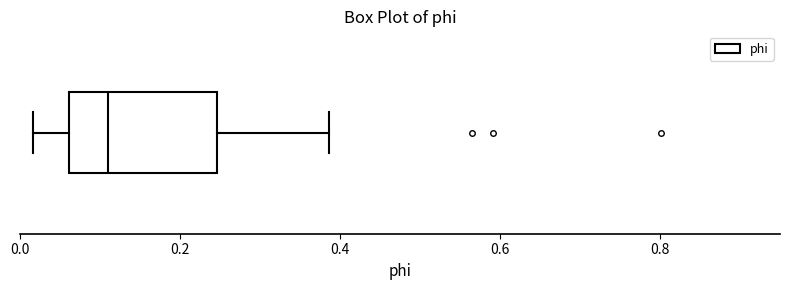

Transcribe this box plot: give where the median line is, the range the box spans, and where the two whiskers end, as read against the x-axis. The values are not printed on the chart, so give them approximately, as read against the axis.

median 0.12, box 0.06 to 0.24, whiskers 0.02 to 0.38